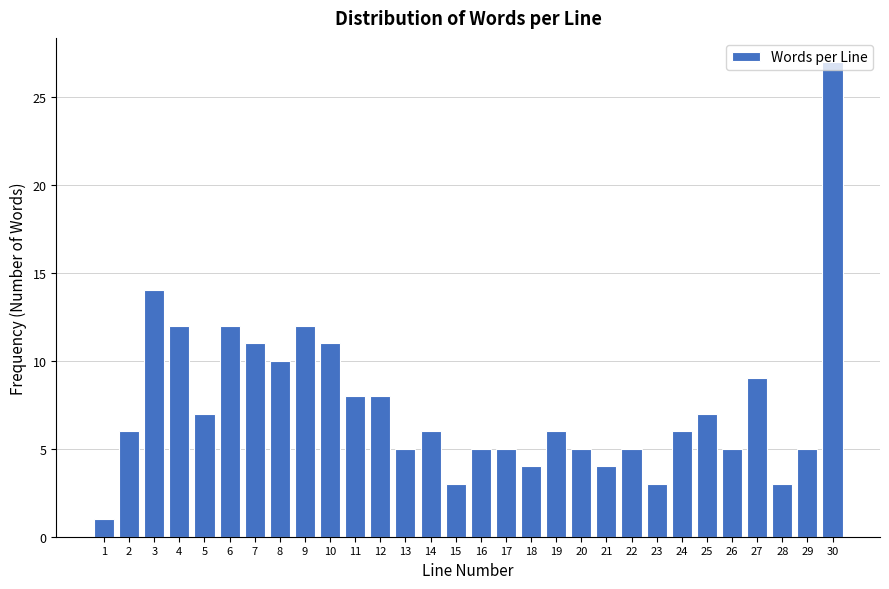

What is the change in value from 4 to 11?

-4